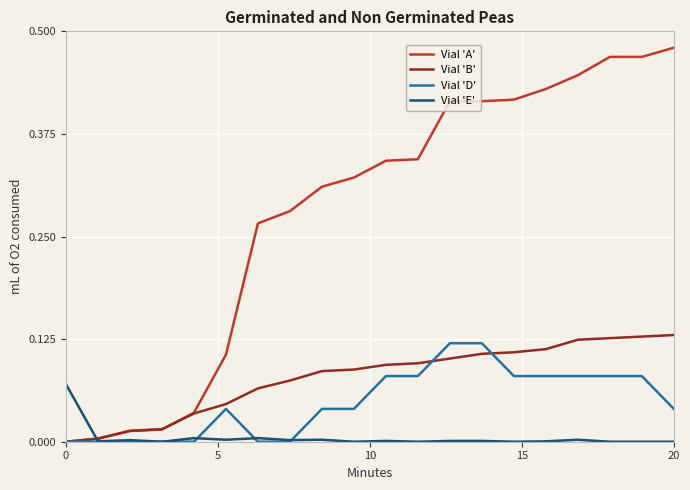

Which series has the widest spread of values?

Vial 'A'